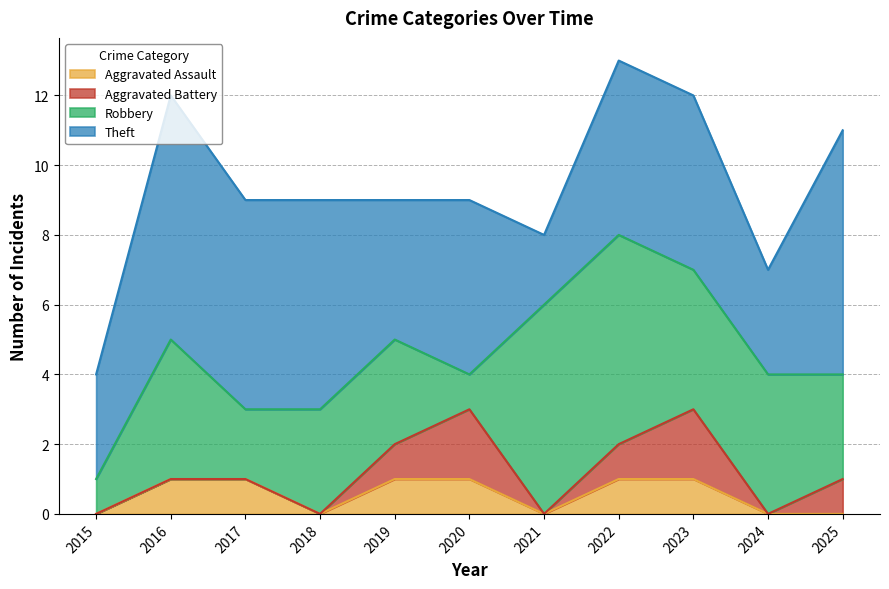

Reading left to right, transcribe all the data shown in this chart.

Aggravated Assault: 0	1	1	0	1	1	0	1	1	0	0
Aggravated Battery: 0	0	0	0	1	2	0	1	2	0	1
Robbery: 1	4	2	3	3	1	6	6	4	4	3
Theft: 3	7	6	6	4	5	2	5	5	3	7